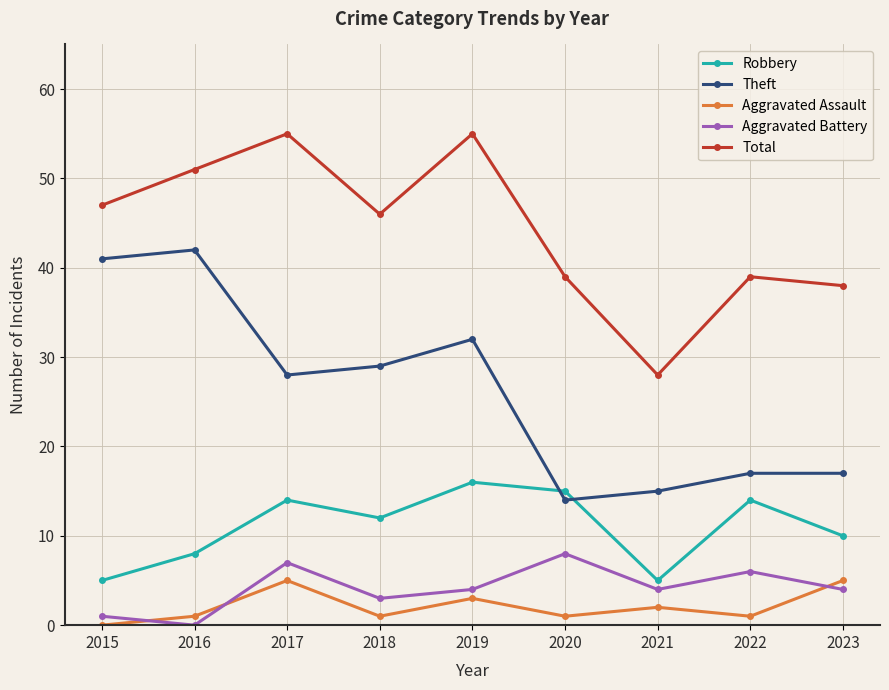

What are all the series names shown in the legend?

Robbery, Theft, Aggravated Assault, Aggravated Battery, Total